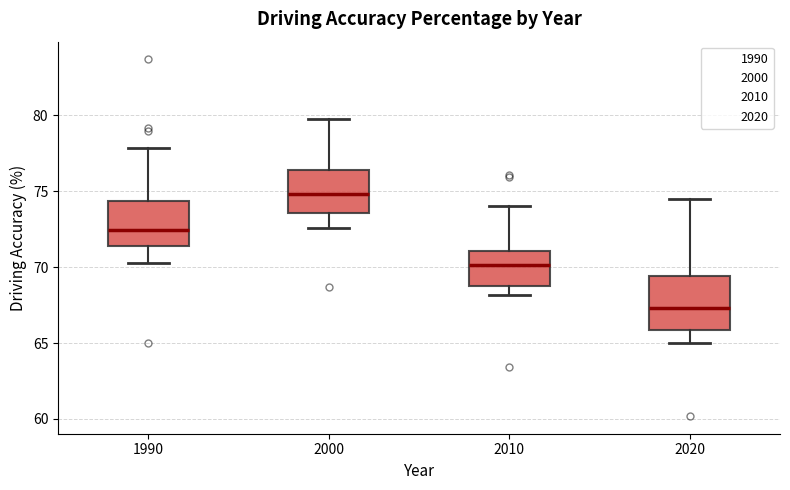

Reading left to right, transcribe this box plot: for each box, give where its median line is, the range the box spans, and where its two whiskers end, as read against the y-axis. The values are not printed on the chart, so give them approximately, as read against the axis.

1990: median 72.5, box 71.5 to 74.5, whiskers 70.5 to 78.0
2000: median 75.0, box 73.5 to 76.5, whiskers 72.5 to 80.0
2010: median 70.0, box 69.0 to 71.0, whiskers 68.0 to 74.0
2020: median 67.5, box 66.0 to 69.5, whiskers 65.0 to 74.5